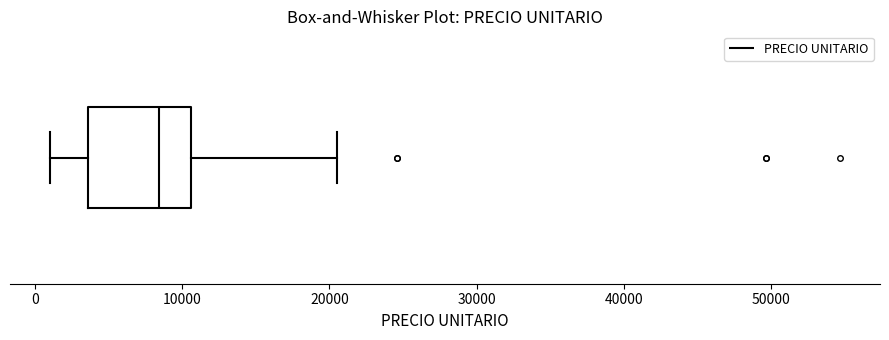

Where is the left edge of the box on the x-axis? The values are not printed on the chart, so give them approximately, as read against the axis.

4000